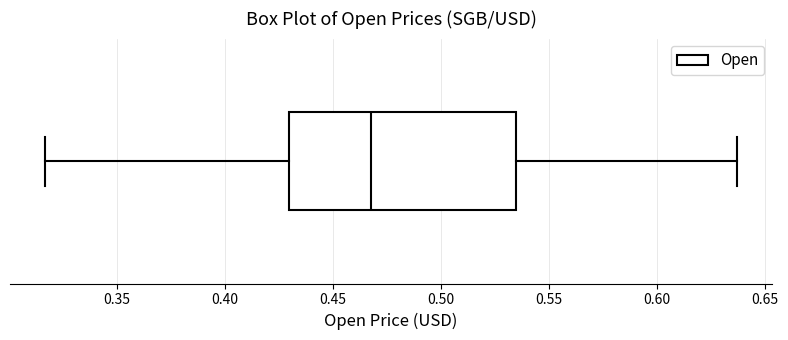

Where does the right whisker of the box end on the x-axis? The values are not printed on the chart, so give them approximately, as read against the axis.

0.635